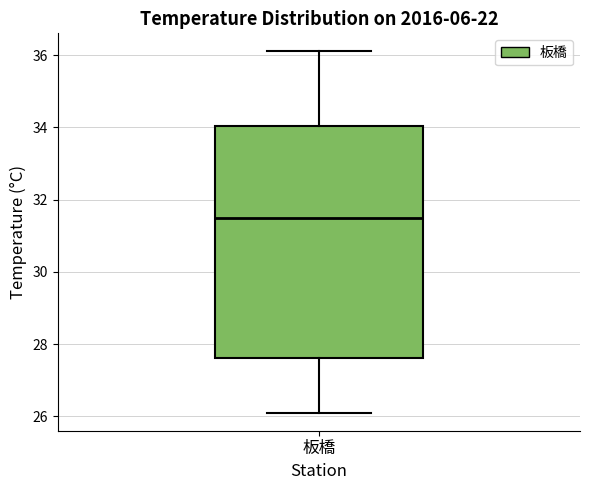

Transcribe this box plot: give where the median line is, the range the box spans, and where the two whiskers end, as read against the y-axis. The values are not printed on the chart, so give them approximately, as read against the axis.

median 31.6, box 27.6 to 34.0, whiskers 26.2 to 36.2